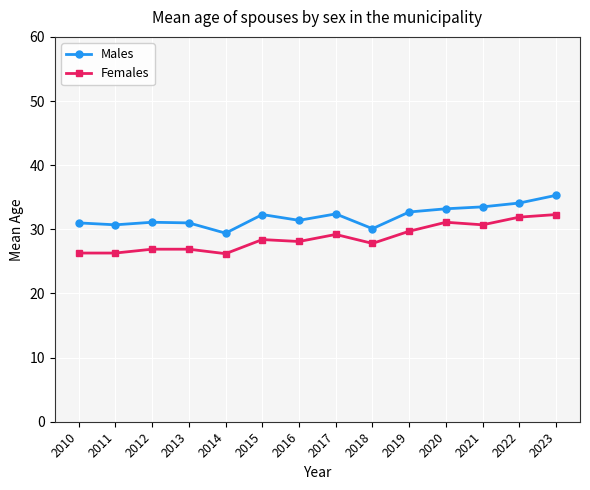

Rank the series at 2017 from lowest to highest value.

Females, Males